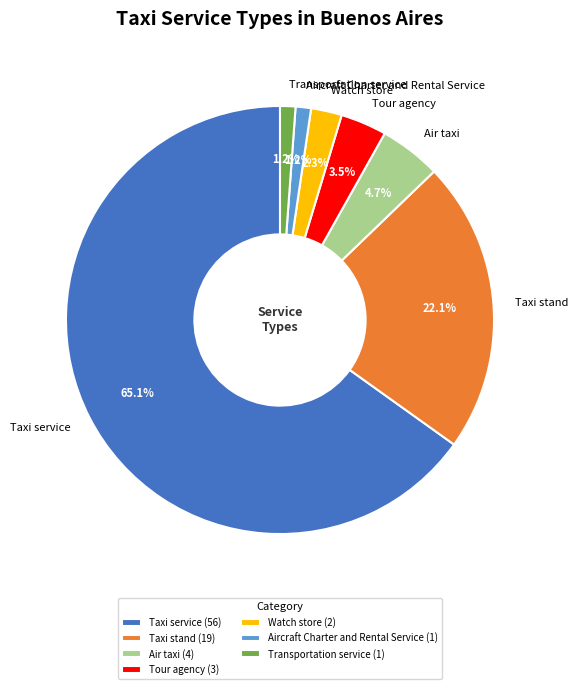

To the nearest percent, what is the average slice percentage?

14%